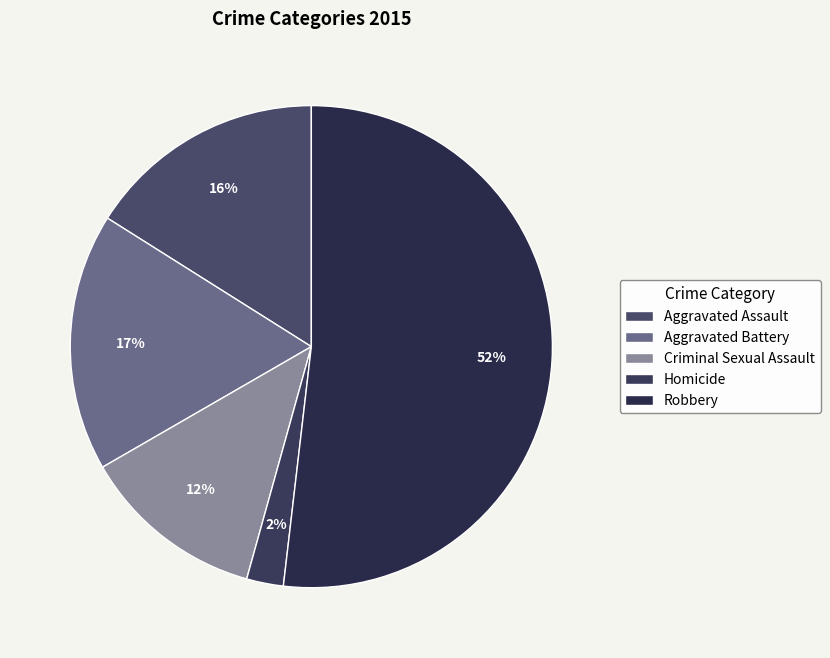

Combined, what portion of the pie is Homicide and Aggravated Battery?

19.8%